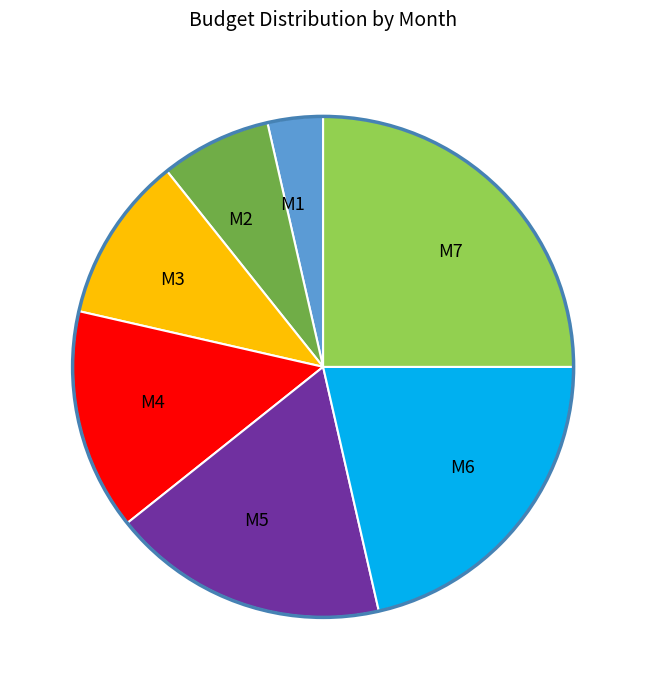

Is the sum of M3 and M7 greater than half?

No